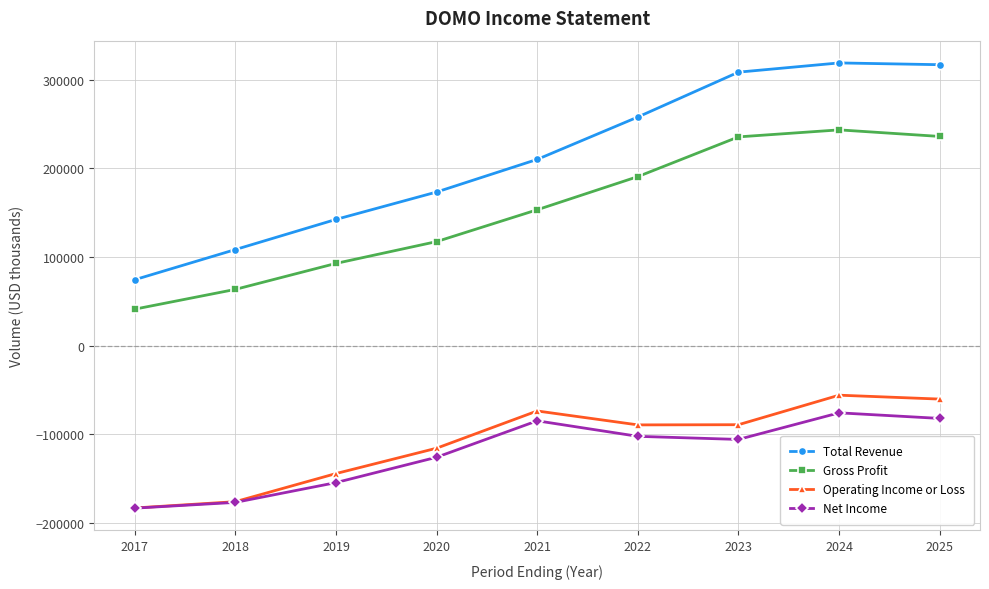

What is the value of the Net Income point at the 7th from the left?

-105600